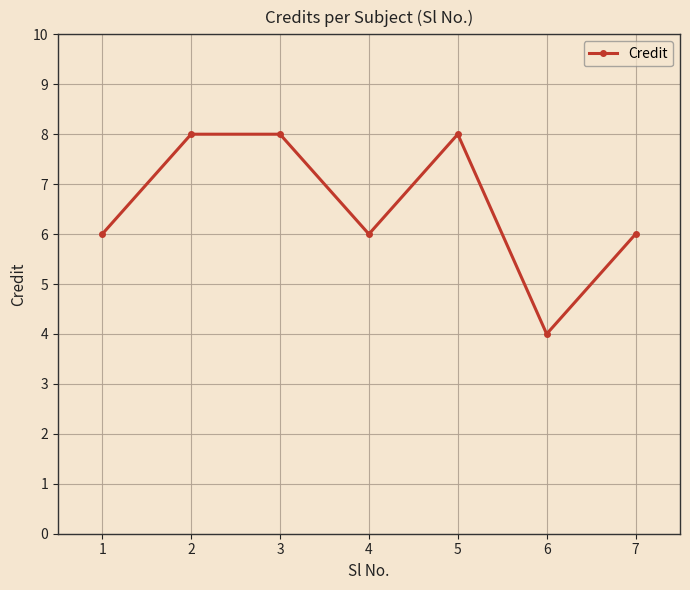

At which category does the data reach its first local valley?

4